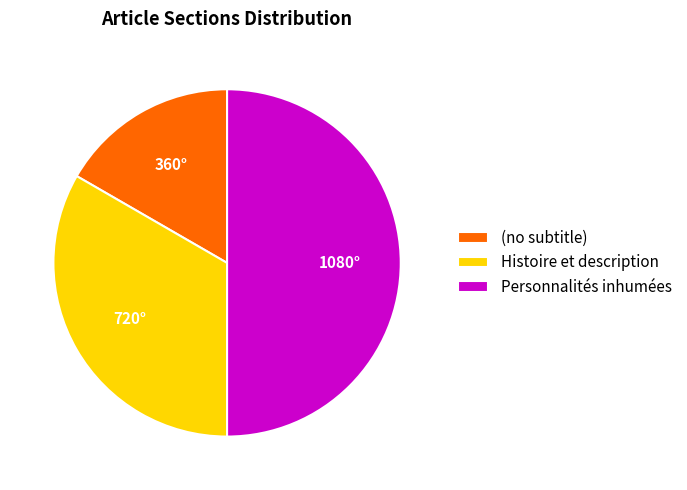

What is the smallest slice in the pie chart?

(no subtitle)